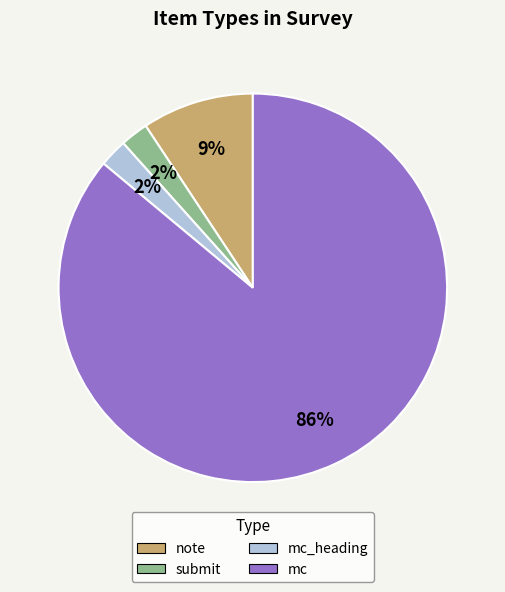

Is there any slice that represents more than half of the pie?

Yes